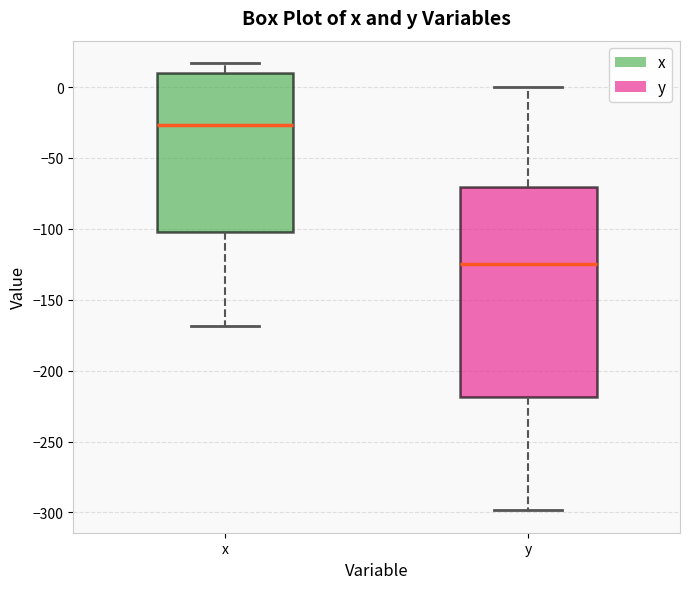

Which box has the highest median line?

x